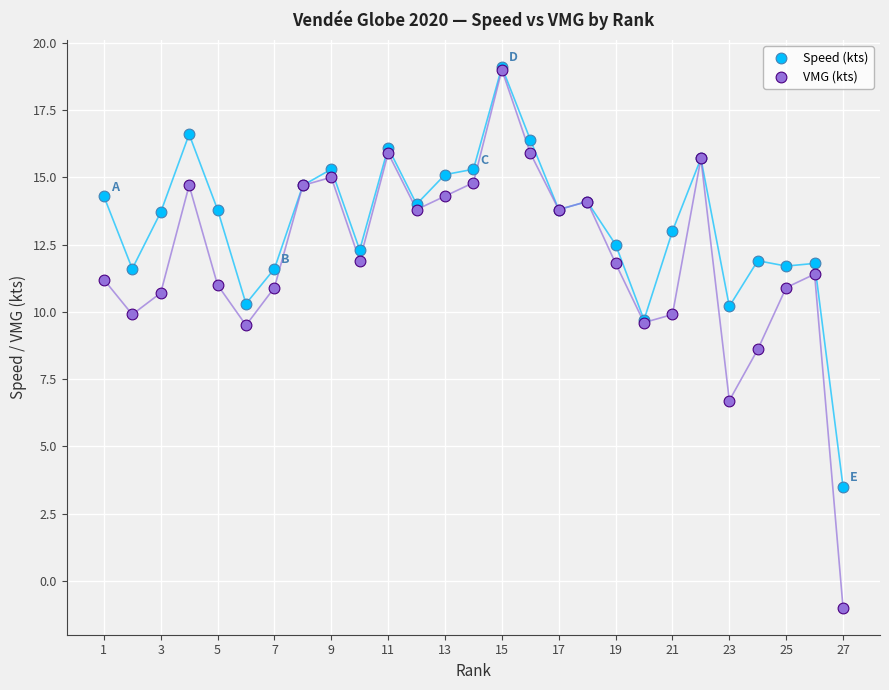

What are all the series names shown in the legend?

Speed (kts), VMG (kts)